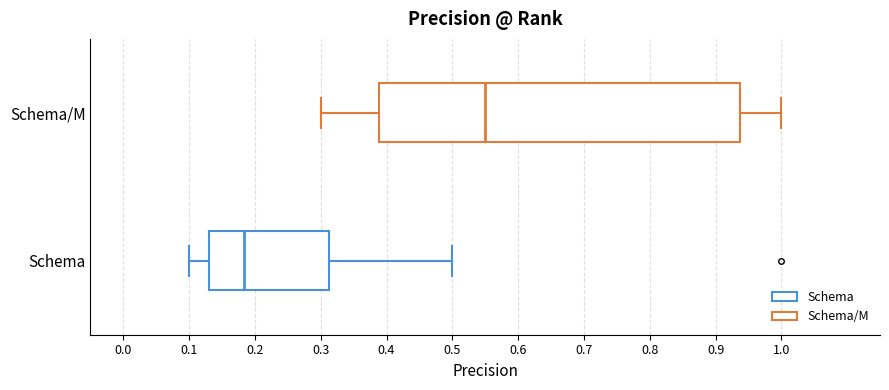

Reading bottom to top, transcribe this box plot: for each box, give where its median line is, the range the box spans, and where its two whiskers end, as read against the x-axis. The values are not printed on the chart, so give them approximately, as read against the axis.

Schema: median 0.18, box 0.13 to 0.31, whiskers 0.10 to 0.50
Schema/M: median 0.55, box 0.39 to 0.94, whiskers 0.30 to 1.00